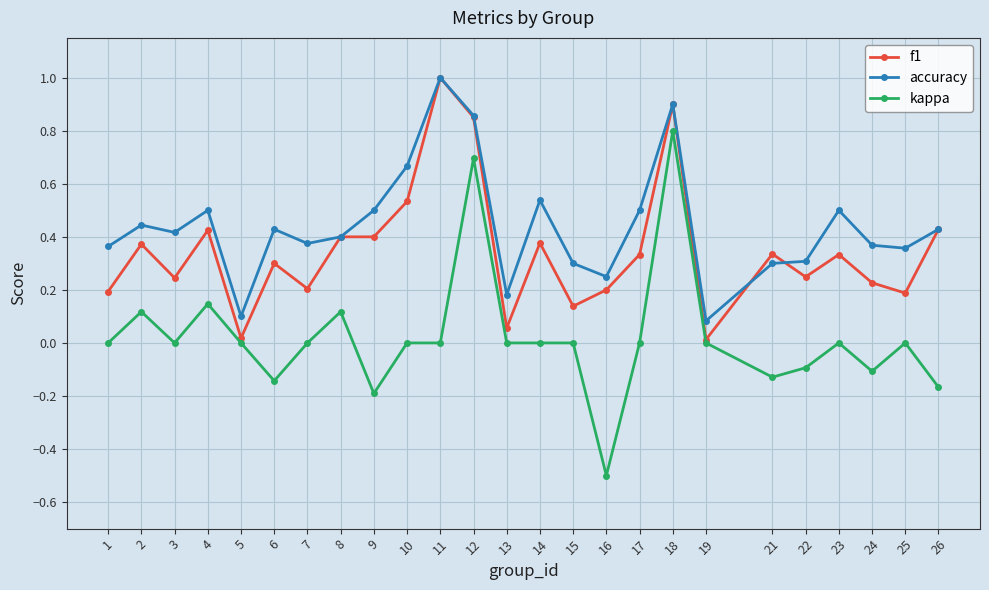

List the series in order of their overall mean, highest first.

accuracy, f1, kappa